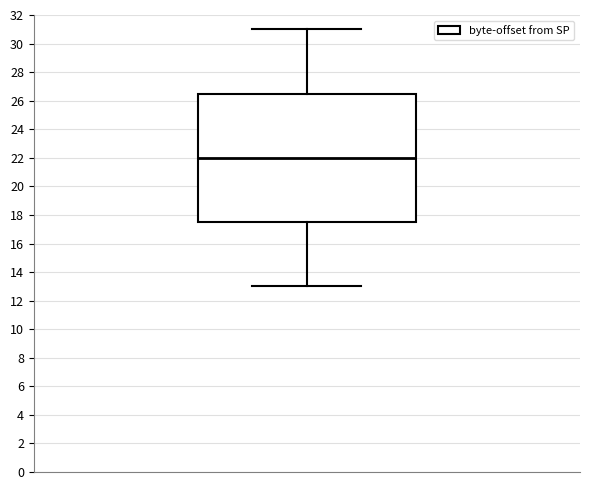

Transcribe this box plot: give where the median line is, the range the box spans, and where the two whiskers end, as read against the y-axis. The values are not printed on the chart, so give them approximately, as read against the axis.

median 22.0, box 17.6 to 26.6, whiskers 13.0 to 31.0